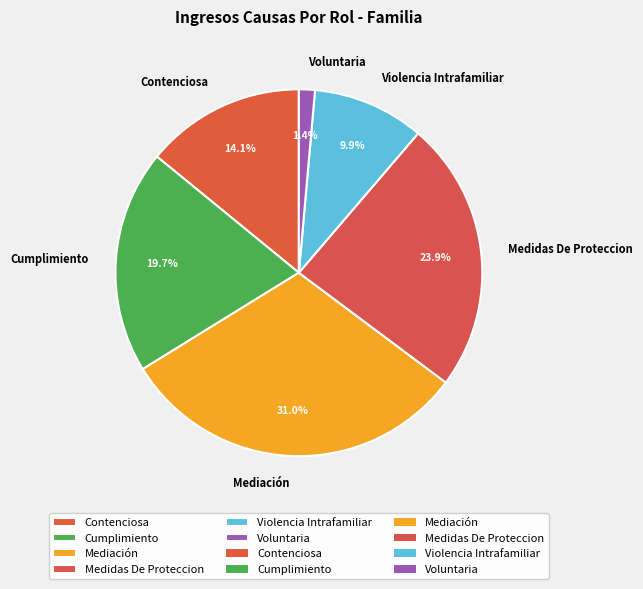

To the nearest percent, what is the combined percentage of Contenciosa and Medidas De Proteccion?

38%